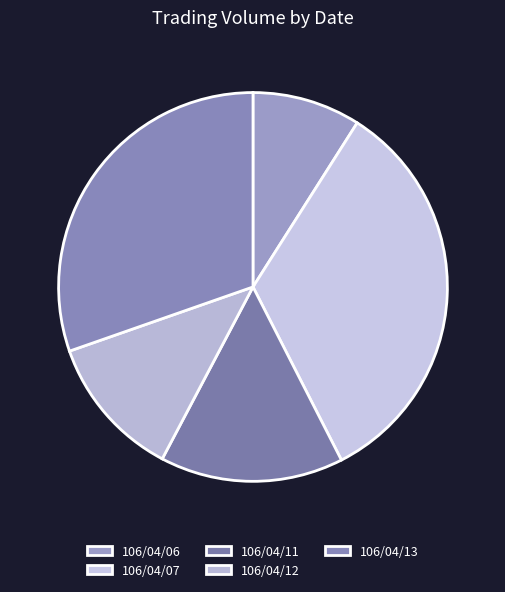

Which slice is the smallest?

106/04/06